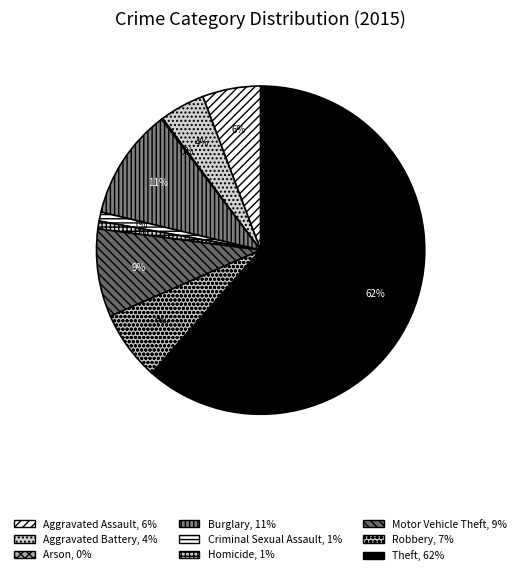

Which category has the smallest portion of the pie?

Arson